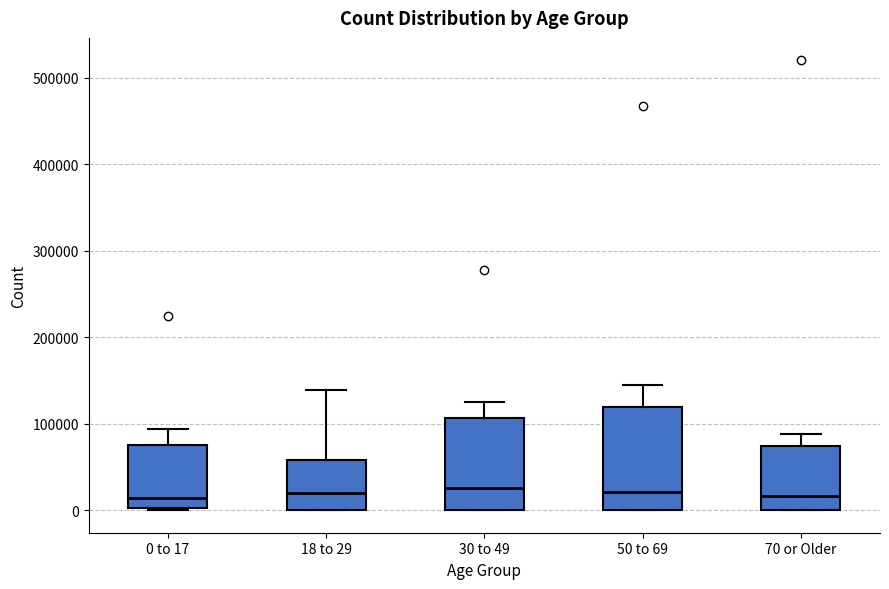

Reading left to right, transcribe this box plot: for each box, give where its median line is, the range the box spans, and where its two whiskers end, as read against the y-axis. The values are not printed on the chart, so give them approximately, as read against the axis.

0 to 17: median 10000, box 0 to 70000, whiskers 0 (just below the box's lower edge) to 90000
18 to 29: median 20000, box 0 to 60000, whiskers 0 to 140000
30 to 49: median 30000, box 0 to 110000, whiskers 0 to 120000
50 to 69: median 20000, box 0 to 120000, whiskers 0 to 150000
70 or Older: median 20000, box 0 to 70000, whiskers 0 to 90000